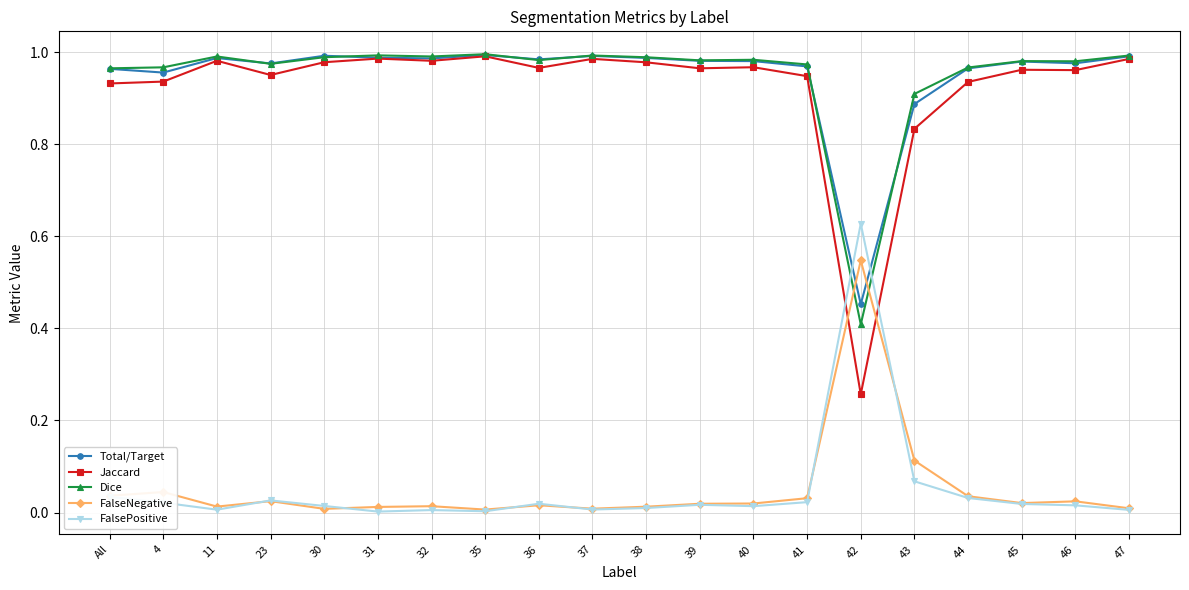

What position from the right is All?

20